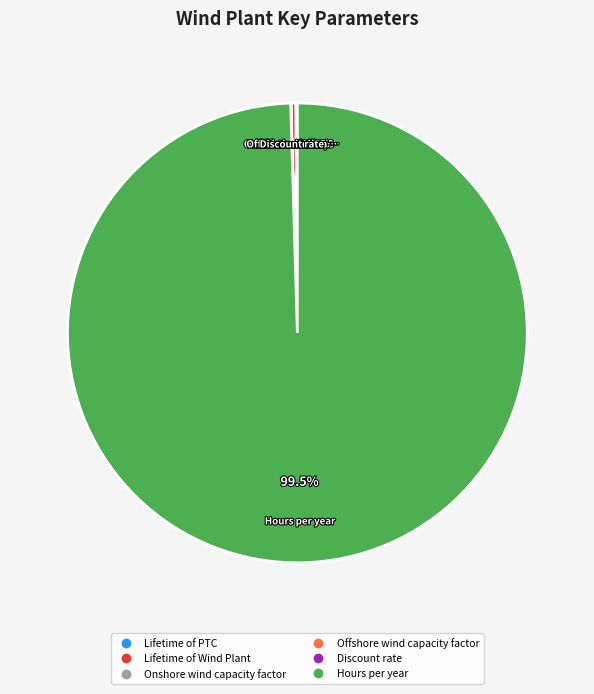

Is there any slice that represents more than half of the pie?

Yes